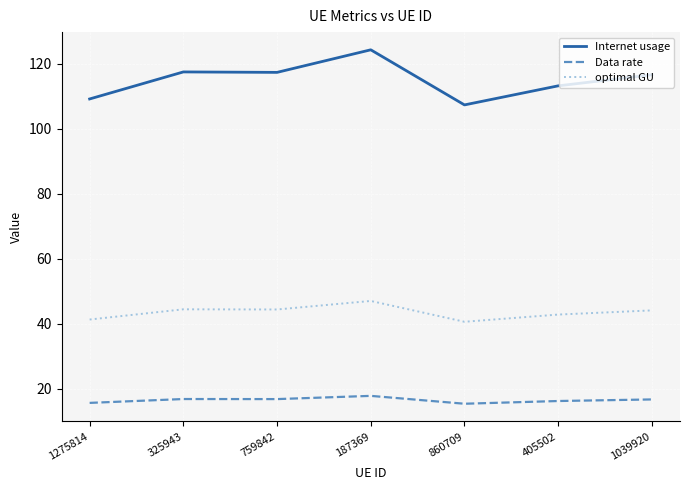

What is the sum of all optimal GU values?

304.5